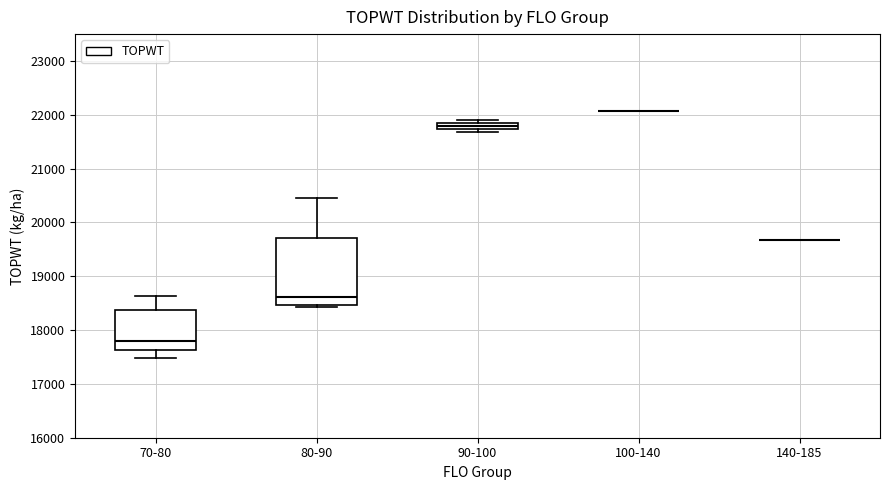

Where is the lower edge of the box for 80-90 on the y-axis? The values are not printed on the chart, so give them approximately, as read against the axis.

18500